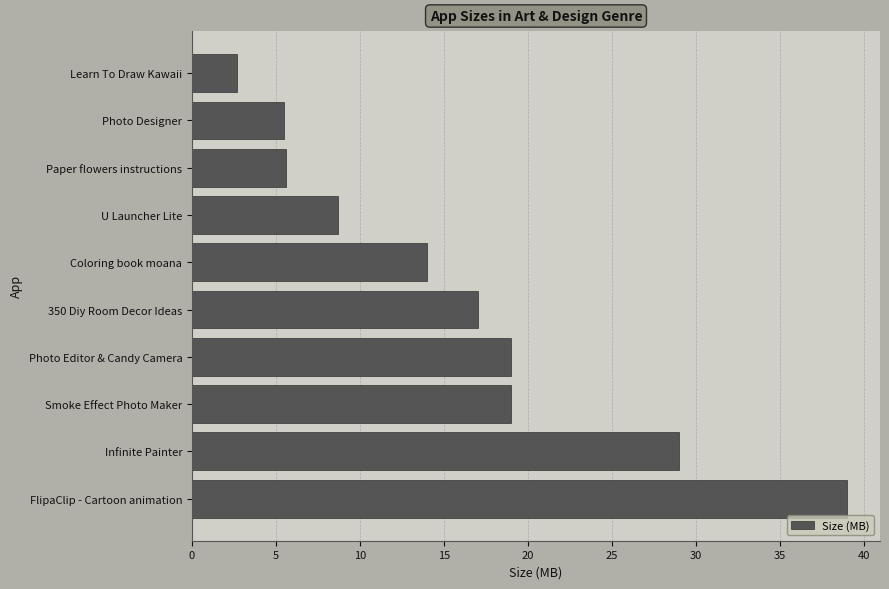

How many bars are there in total?

10